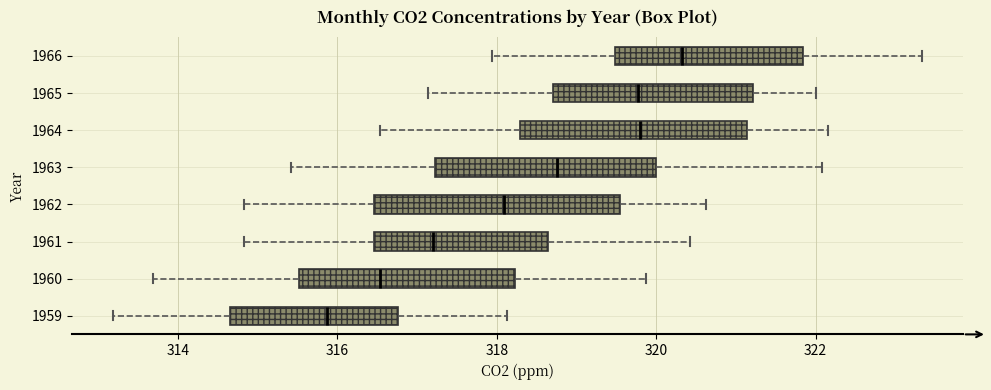

Reading bottom to top, read every box against the x-axis: the position of its median line, the range the box covers, and the ends of its whiskers. The values are not printed on the chart, so give them approximately, as read against the axis.

1959: median 315.8, box 314.6 to 316.8, whiskers 313.2 to 318.2
1960: median 316.6, box 315.6 to 318.2, whiskers 313.6 to 319.8
1961: median 317.2, box 316.4 to 318.6, whiskers 314.8 to 320.4
1962: median 318.0, box 316.4 to 319.6, whiskers 314.8 to 320.6
1963: median 318.8, box 317.2 to 320.0, whiskers 315.4 to 322.0
1964: median 319.8, box 318.2 to 321.2, whiskers 316.6 to 322.2
1965: median 319.8, box 318.8 to 321.2, whiskers 317.2 to 322.0
1966: median 320.4, box 319.4 to 321.8, whiskers 318.0 to 323.4